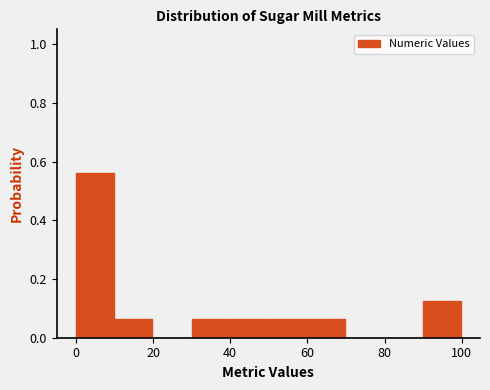

Over which range of the x-axis is the bar tallest?

0 to 10